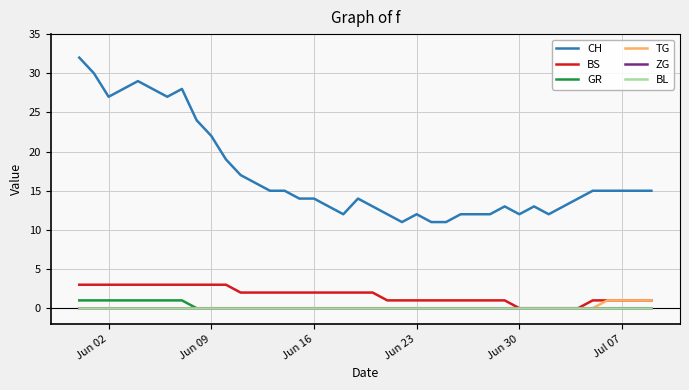

How many values in BS are above zero?

35